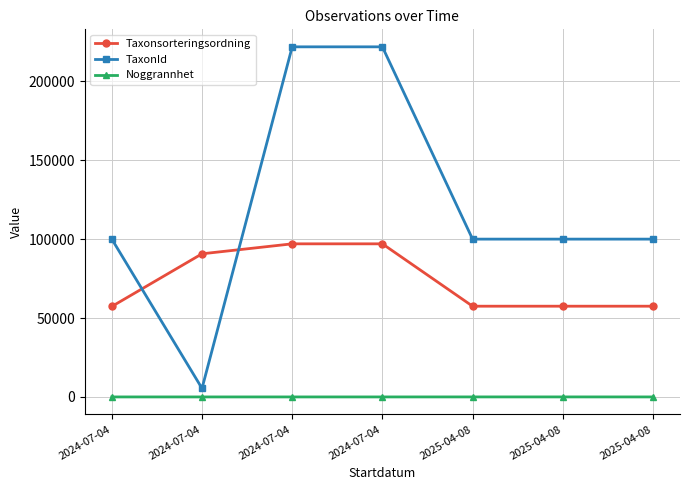

Is the value of Taxonsorteringsordning at 2024-07-04 greater than the value of Noggrannhet at 2025-04-08?

Yes